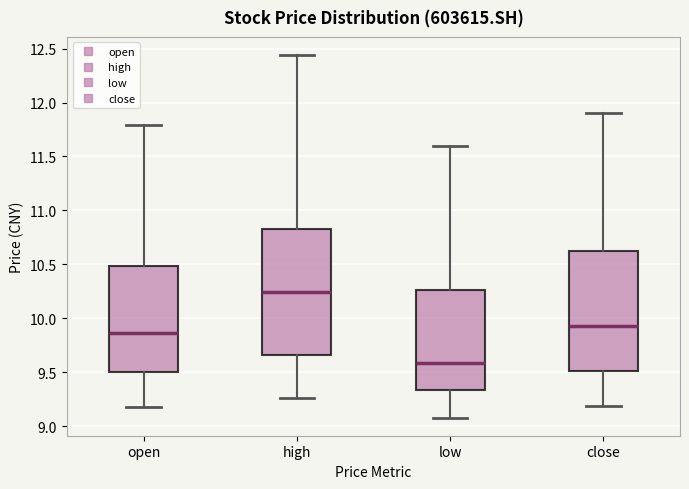

Which box's median line is the lowest?

low